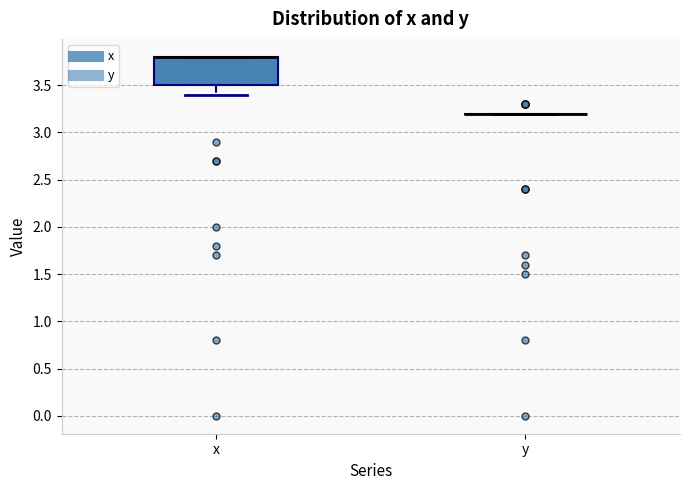

Where is the upper edge of the box for x on the y-axis? The values are not printed on the chart, so give them approximately, as read against the axis.

3.8